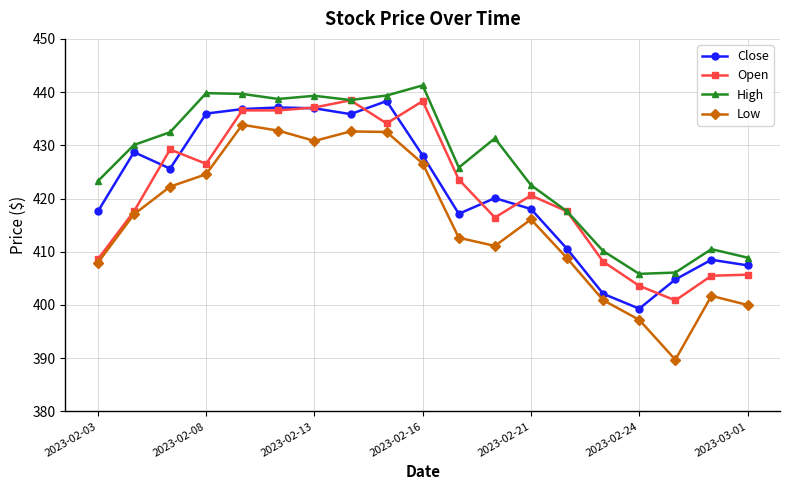

True or false: Close has more than 0 interior local peaks.

True